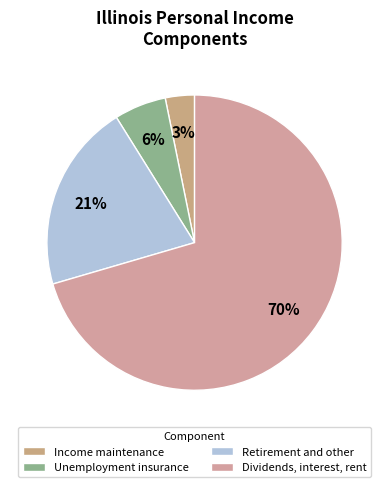

To the nearest percent, what is the average slice percentage?

25%